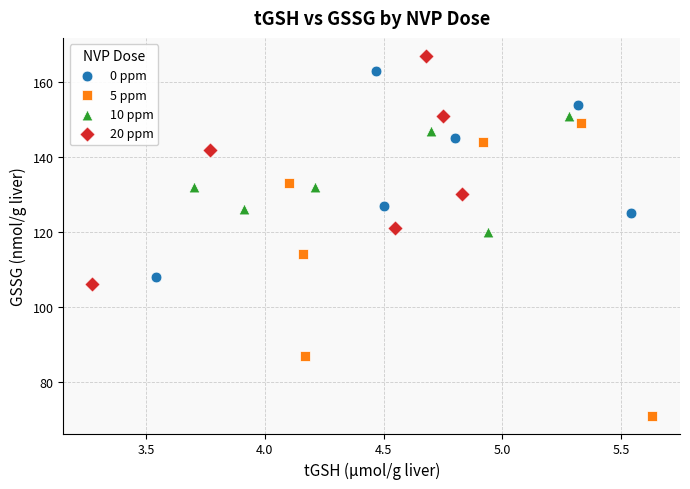

Which series has the widest spread of Y values?

5 ppm